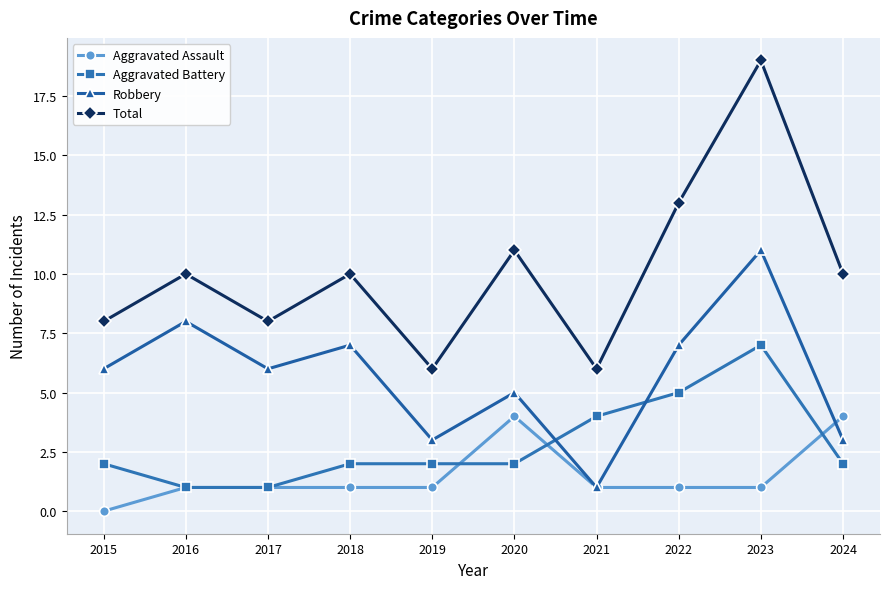

Which series has the widest spread of values?

Total